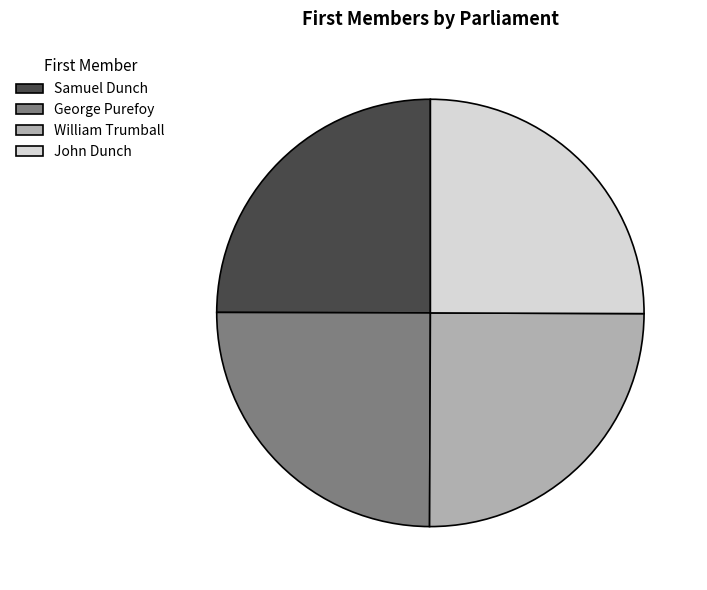

Does George Purefoy account for over 50% of the chart?

No